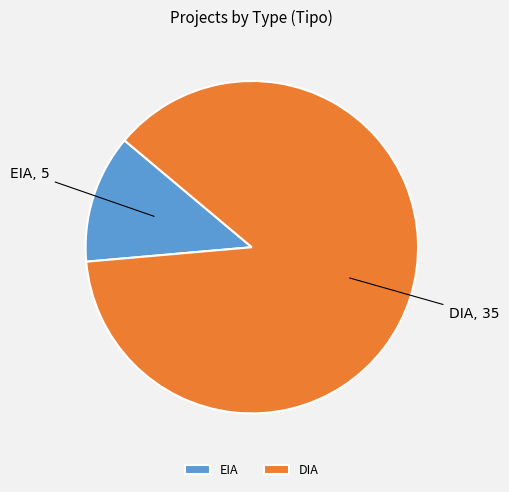

How many segments does this pie chart have?

2